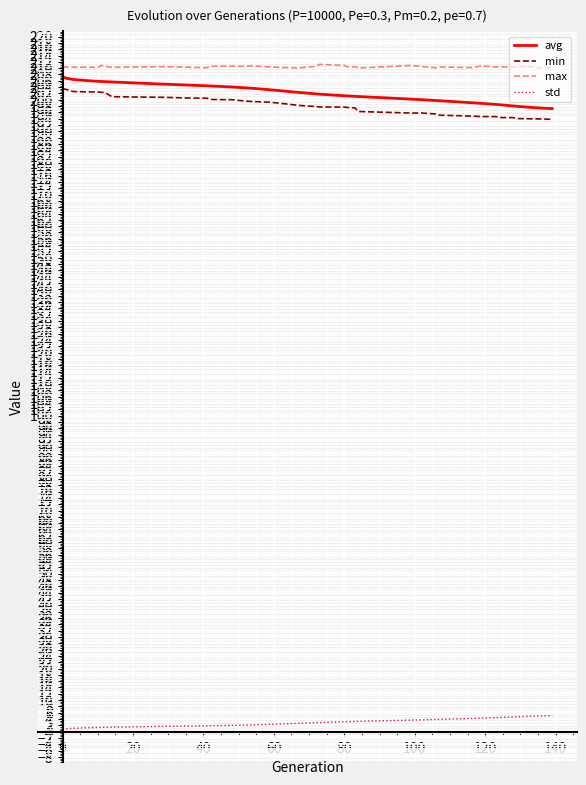

True or false: max has more than 0 interior local peaks.

True